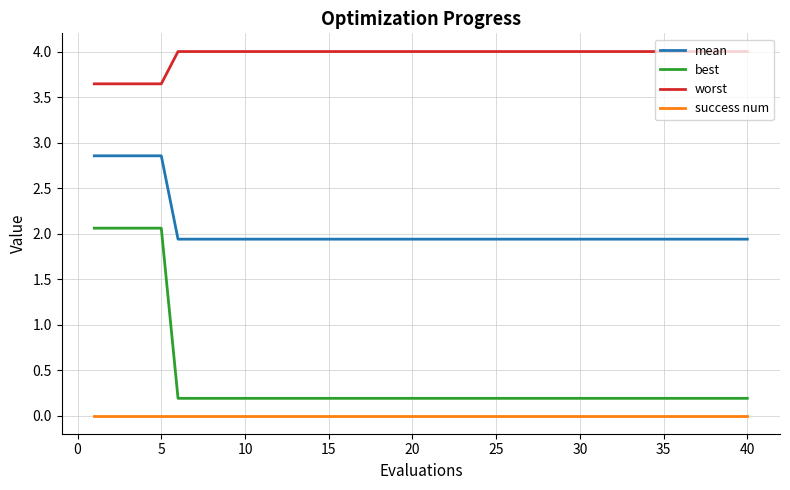

What is the maximum value shown in the chart?

4.0